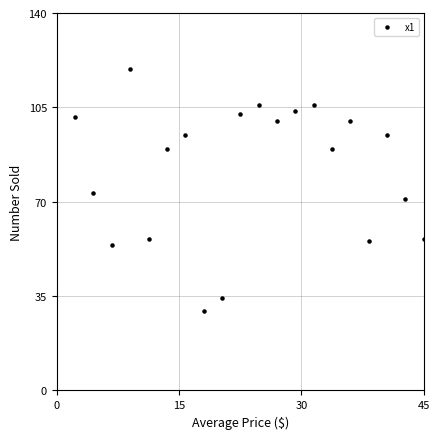

What is the range of Y values (max minus min)?

90.0